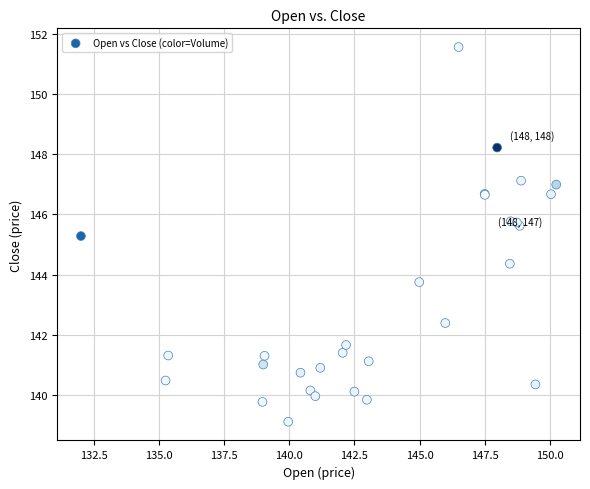

What Y value in the scatter plot is closest to 145?

145.3